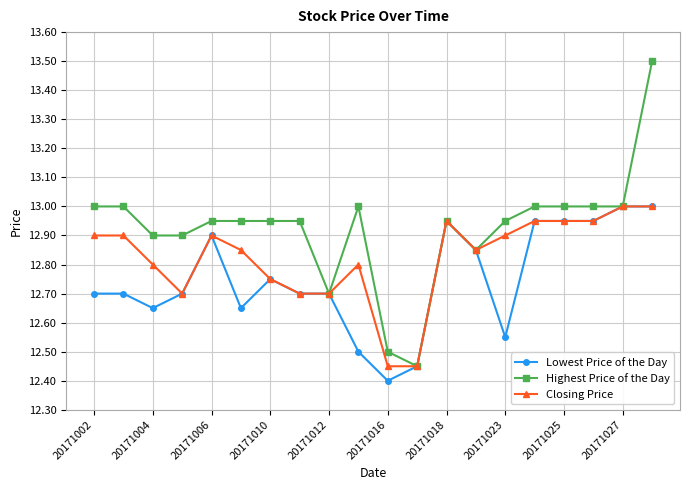

What is the maximum value for Lowest Price of the Day?

13.0